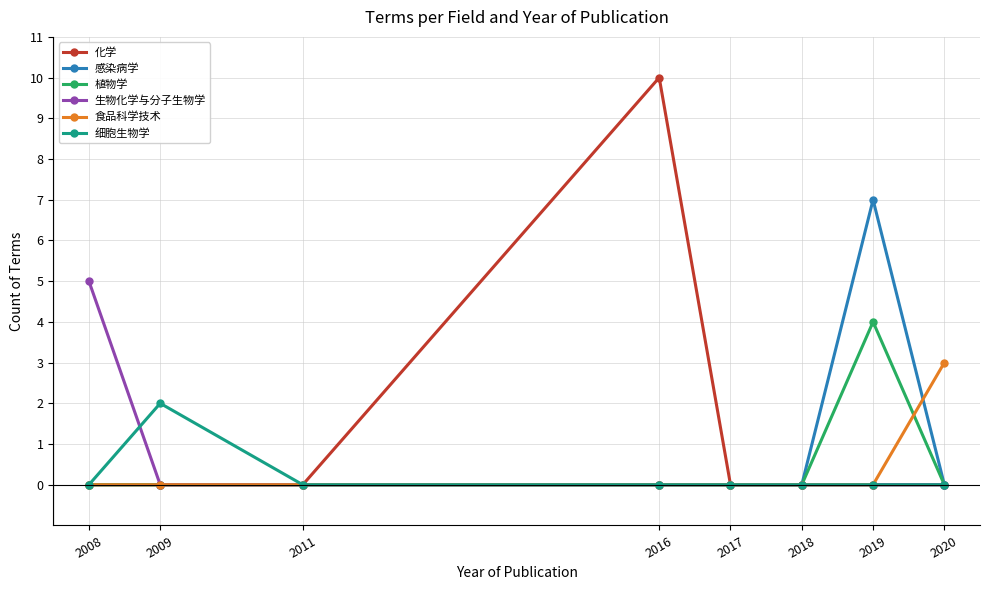

How many lines are shown in the chart?

6